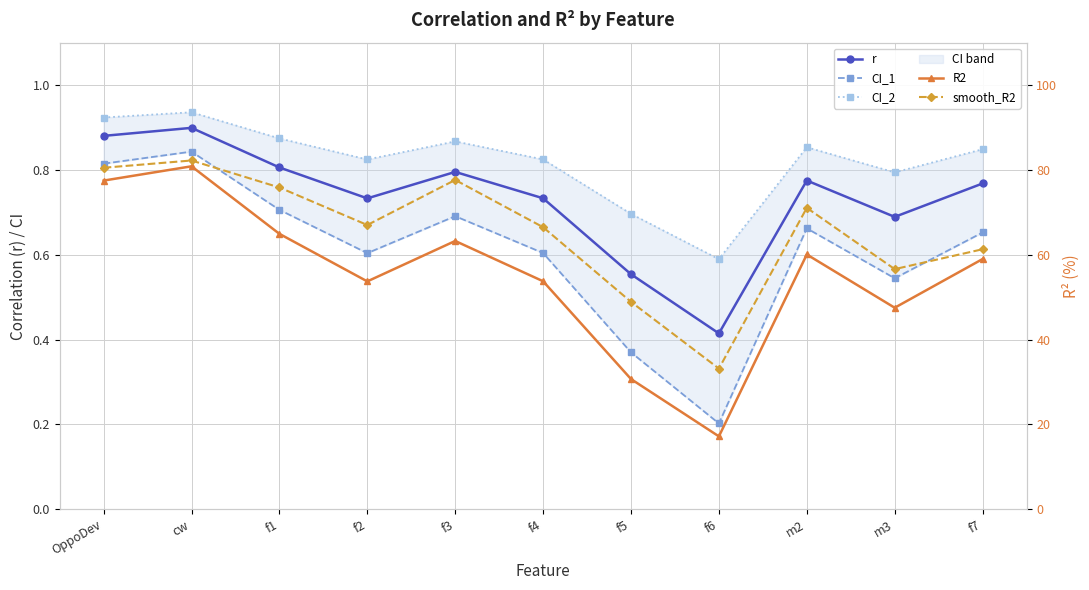

At which category does the chart reach its minimum across all series?

f6